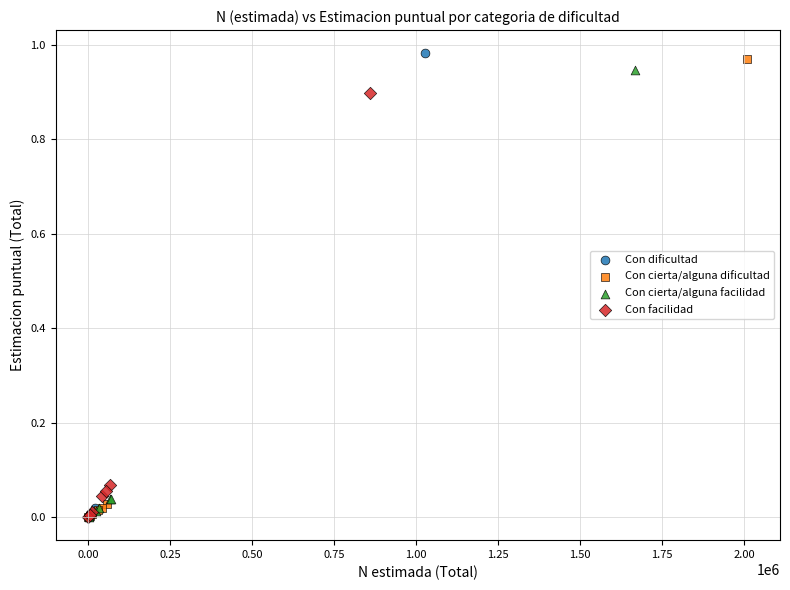

Which series has the largest Y range (max minus min)?

Con dificultad